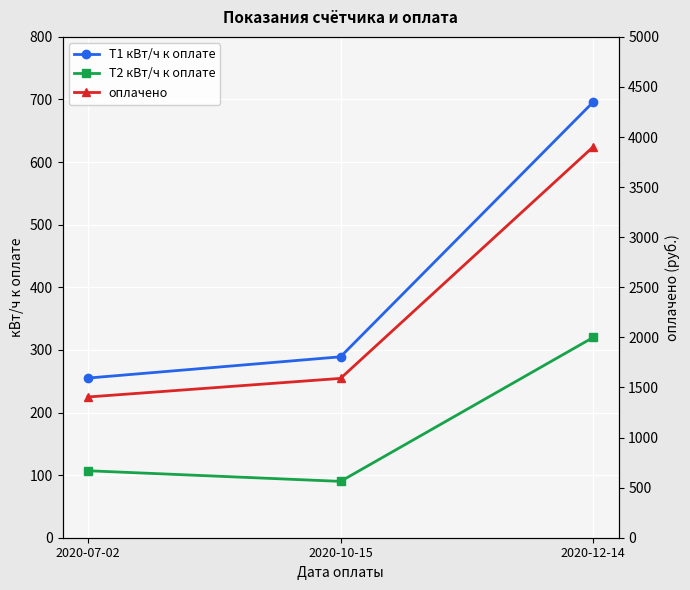

Read the оплачено value at 2020-07-02.

1405.0